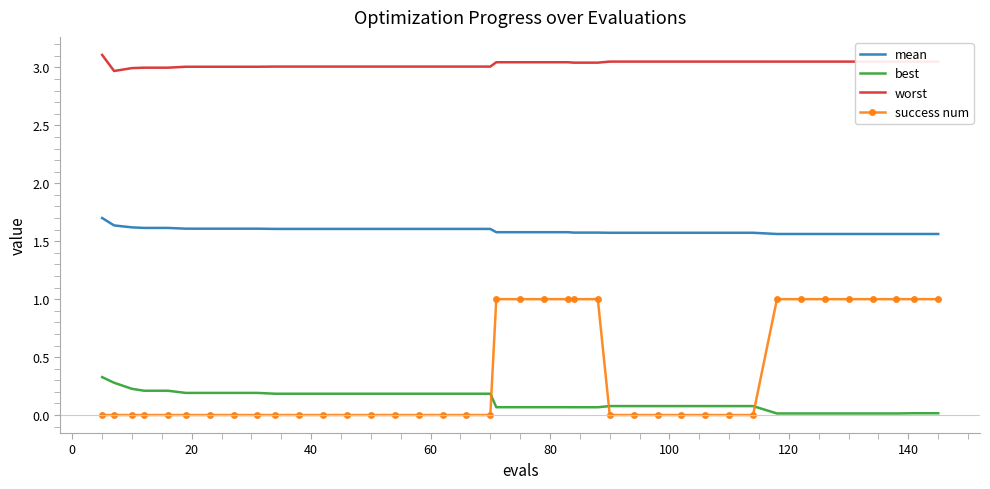

Rank the series by their maximum value, from lowest to highest.

best, success num, mean, worst